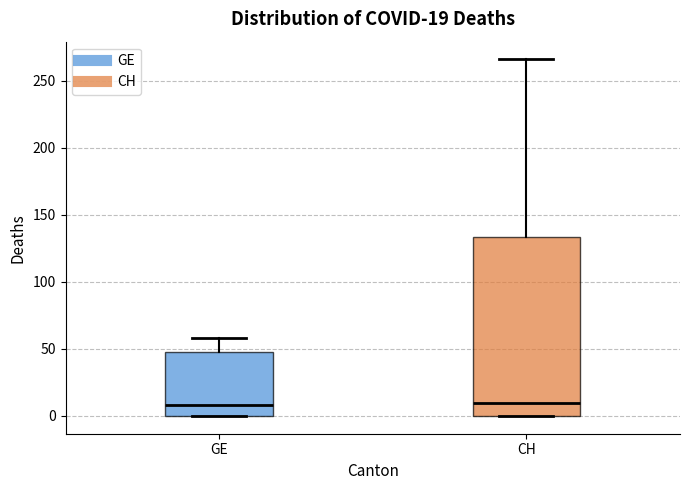

Which box is the tallest, from its lower edge to its upper edge?

CH